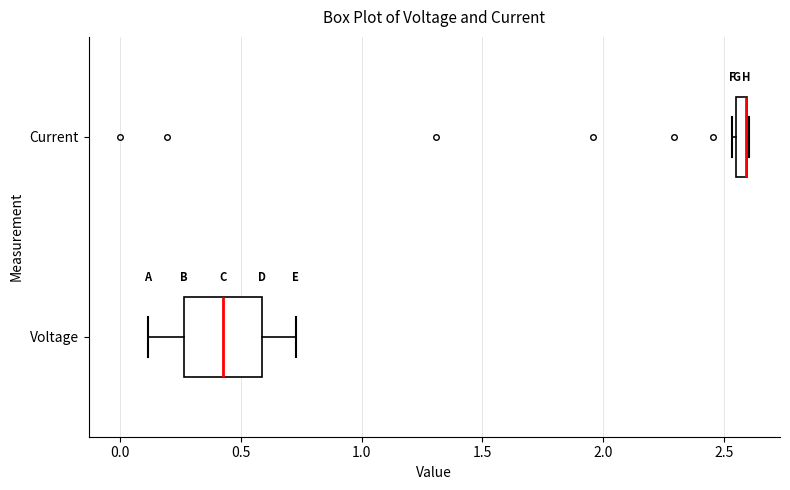

Where is the right edge of the box for Current on the x-axis? The values are not printed on the chart, so give them approximately, as read against the axis.

2.60